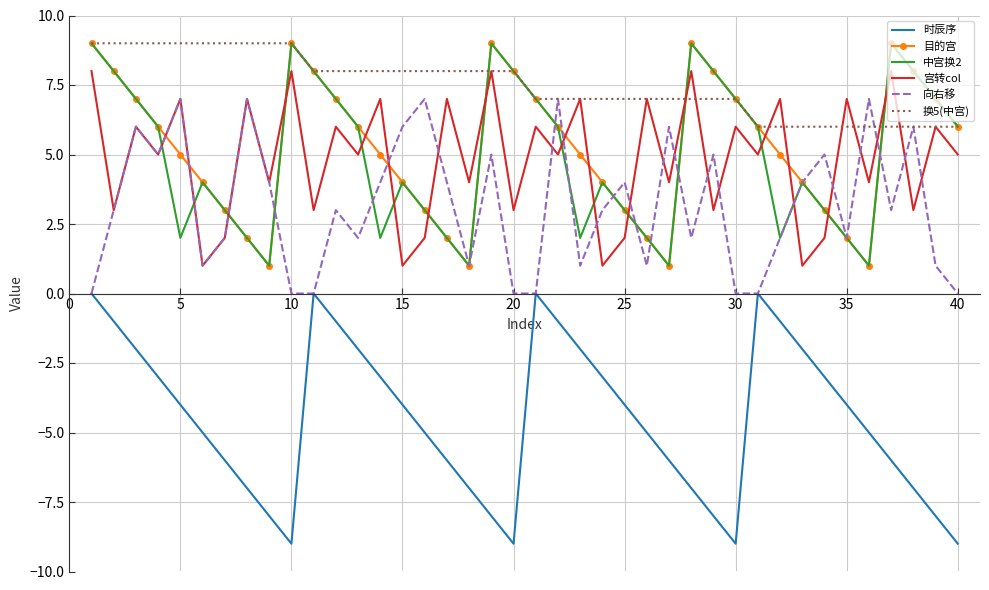

True or false: 时辰序 and 目的宫 cross at least once.

False